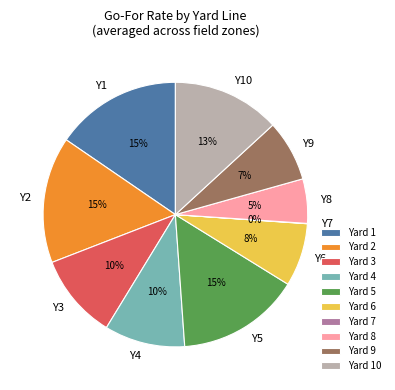

Do Y3 and Y1 together represent more than half of the pie?

No